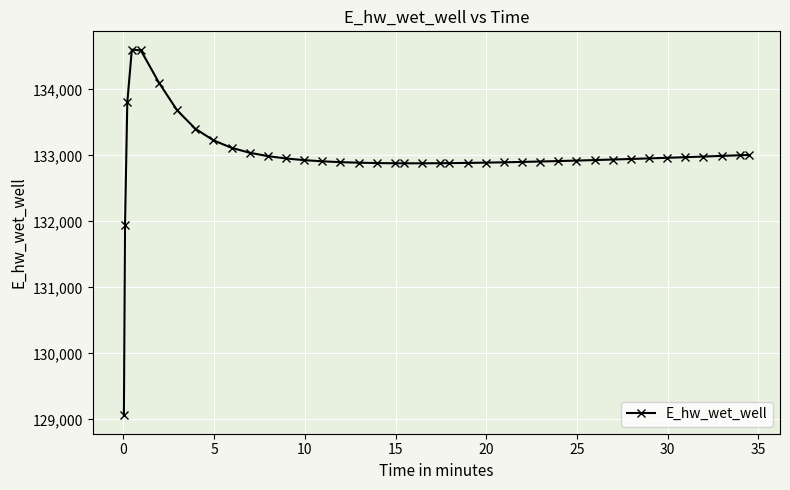

What is the value of the 10th point from the left?

133115.4